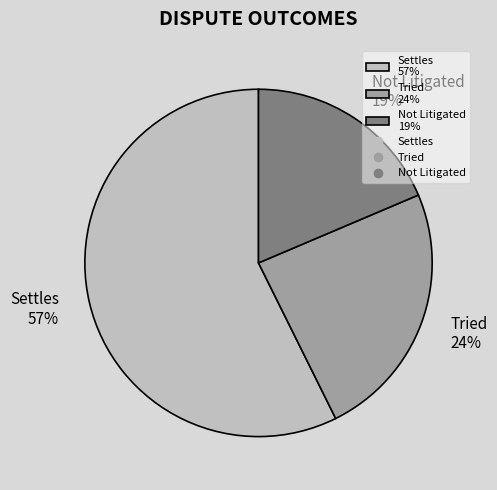

Which category has the smallest portion of the pie?

Not Litigated